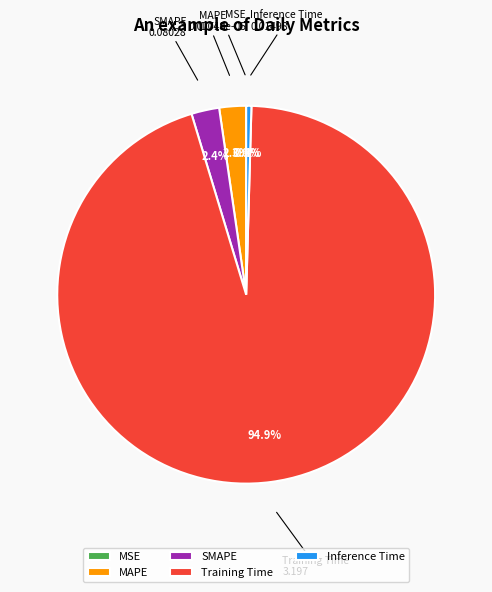

Is it true that SMAPE is 2% of the pie?

True